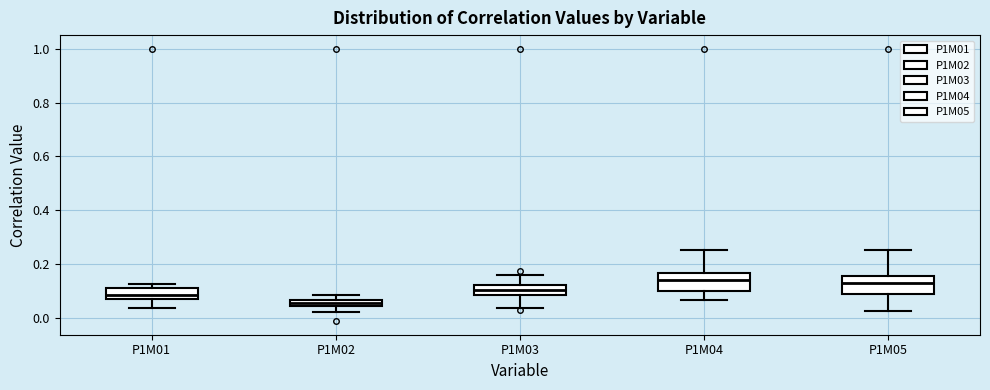

Which box has the lowest median line?

P1M02